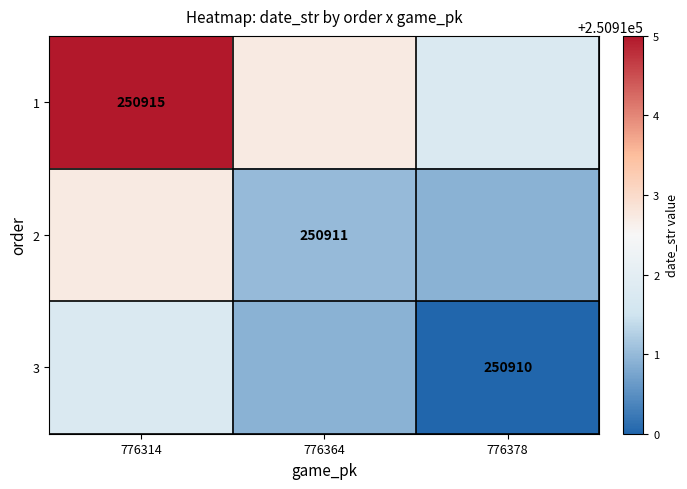

Which category has the lowest value across all series?

776378